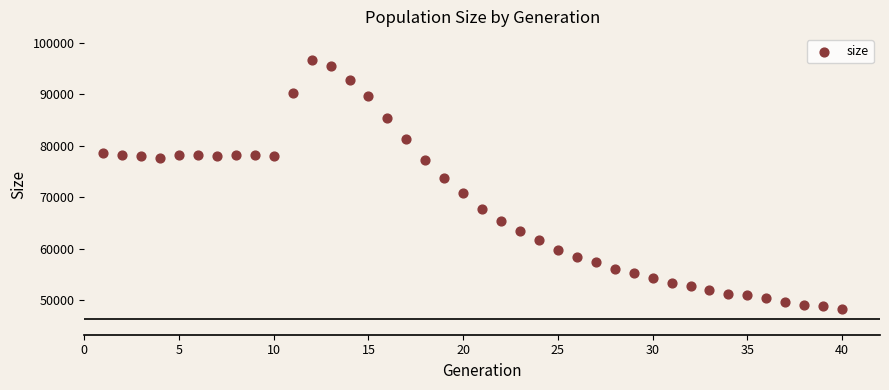

What is the range of X values (max minus min)?

39